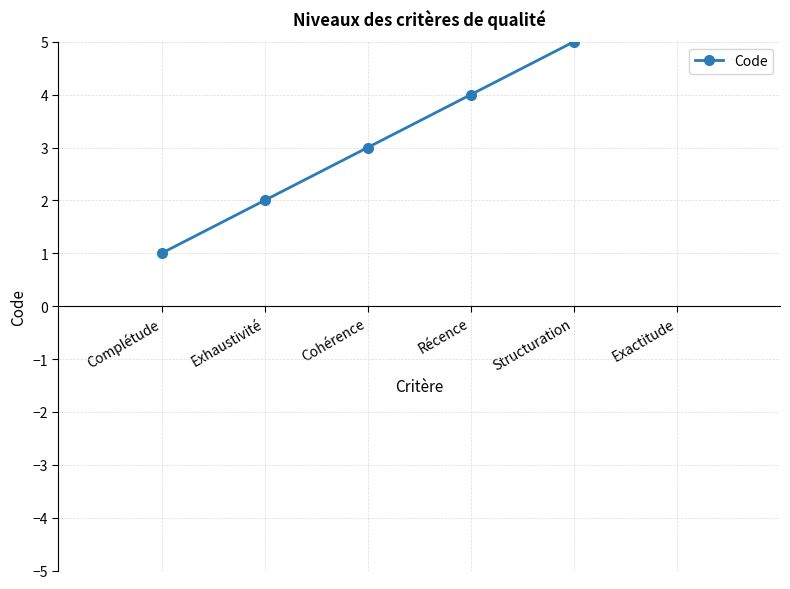

What is the minimum value shown in the chart?

1